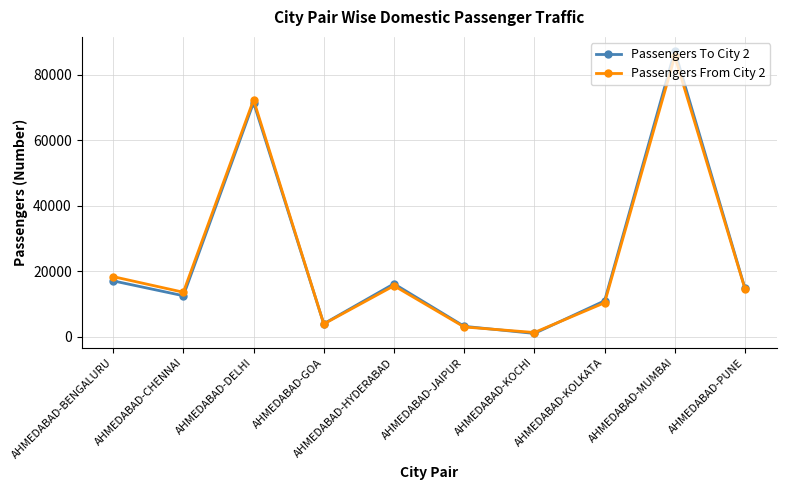

Is it true that Passengers From City 2 equals 15500 at AHMEDABAD-HYDERABAD?

True